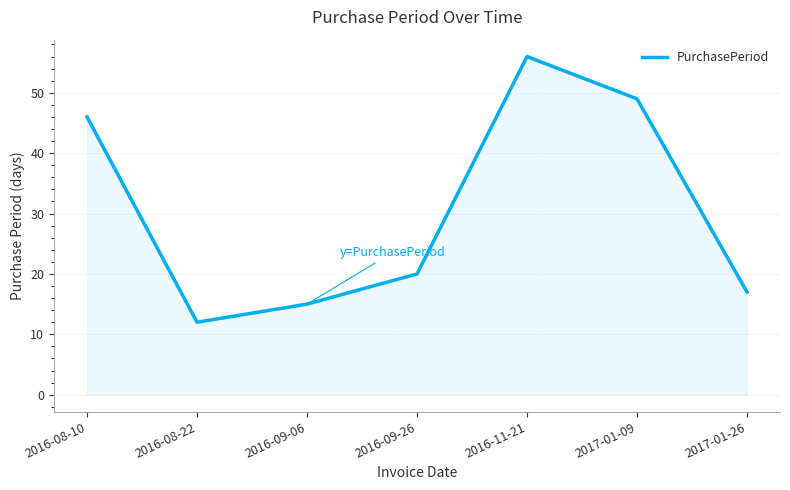

What position from the right is 2016-09-06?

5